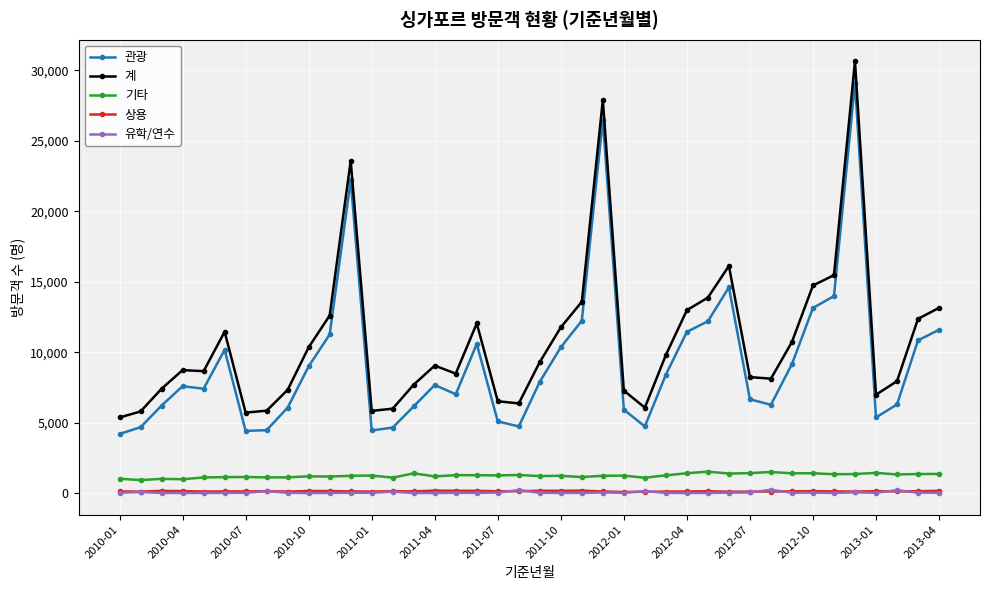

Does the chart display data point markers on the line(s)?

Yes